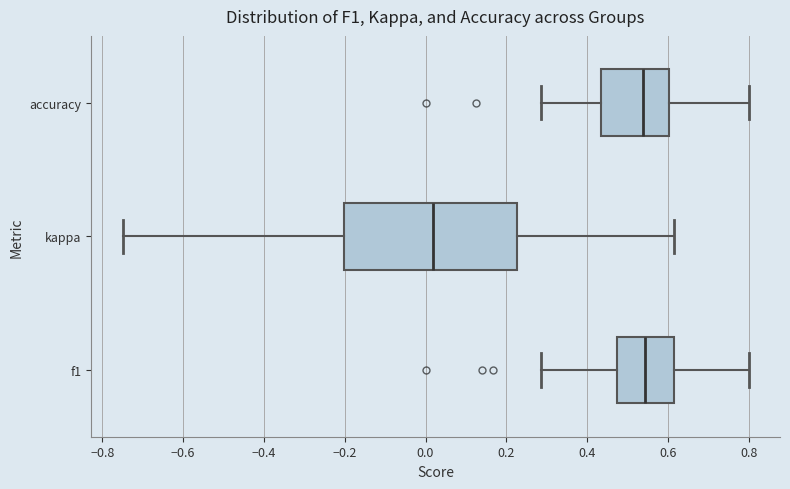

Which box is the widest, from its left edge to its right edge?

kappa